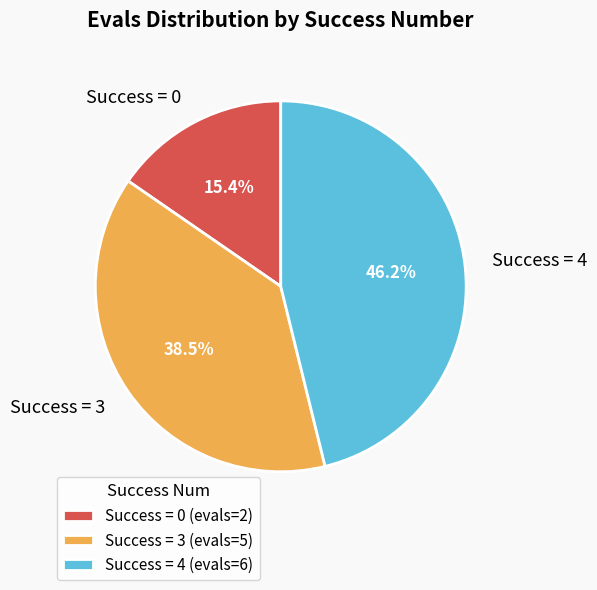

Do Success = 4 (evals=6) and Success = 0 (evals=2) together represent more than half of the pie?

Yes